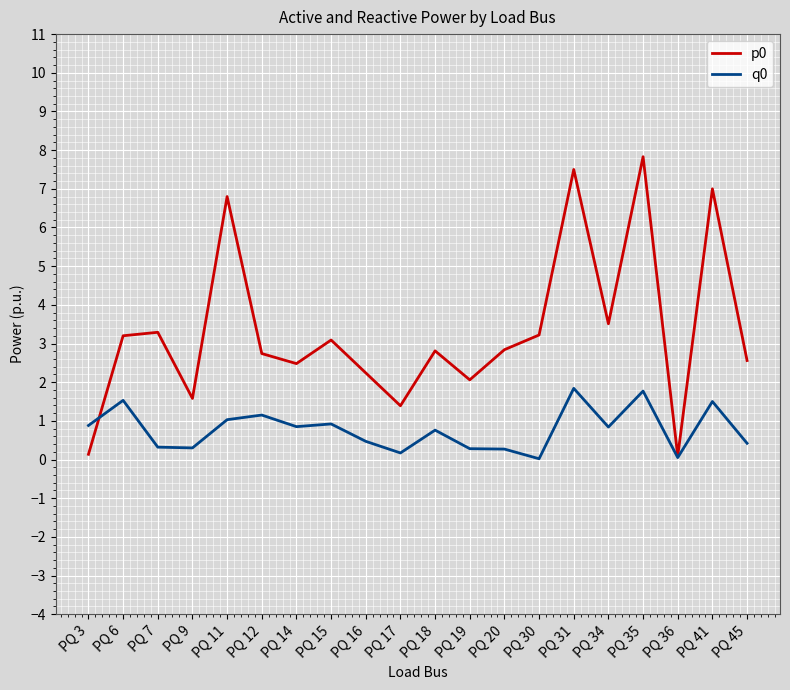

What is the total value across all series at PQ 12?

3.9